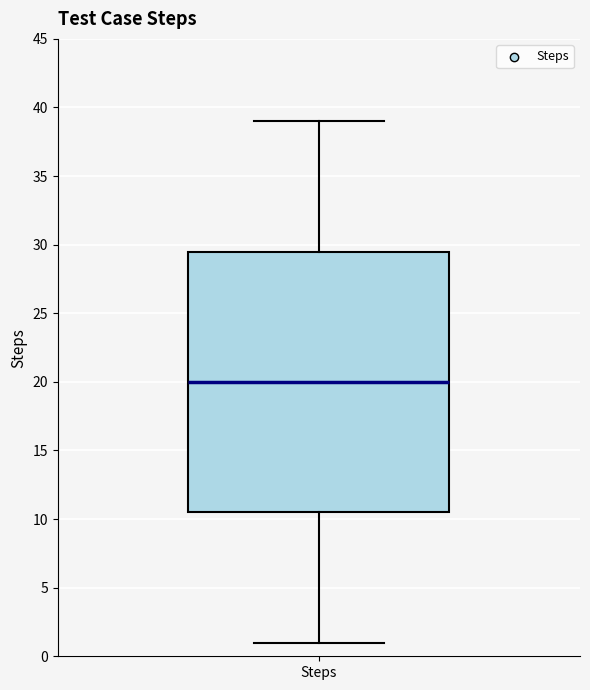

Where is the lower edge of the box for Steps on the y-axis? The values are not printed on the chart, so give them approximately, as read against the axis.

10.5